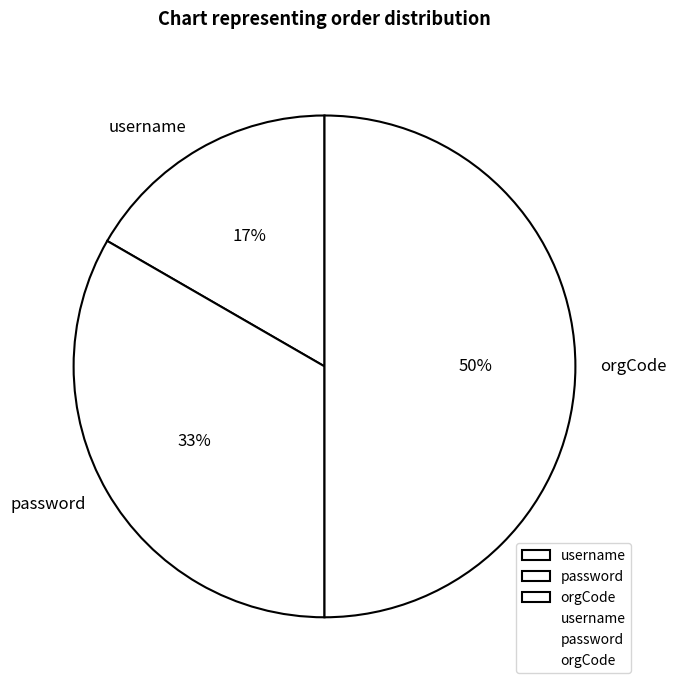

To the nearest percent, what is the difference between the largest and smallest slice percentages?

33%